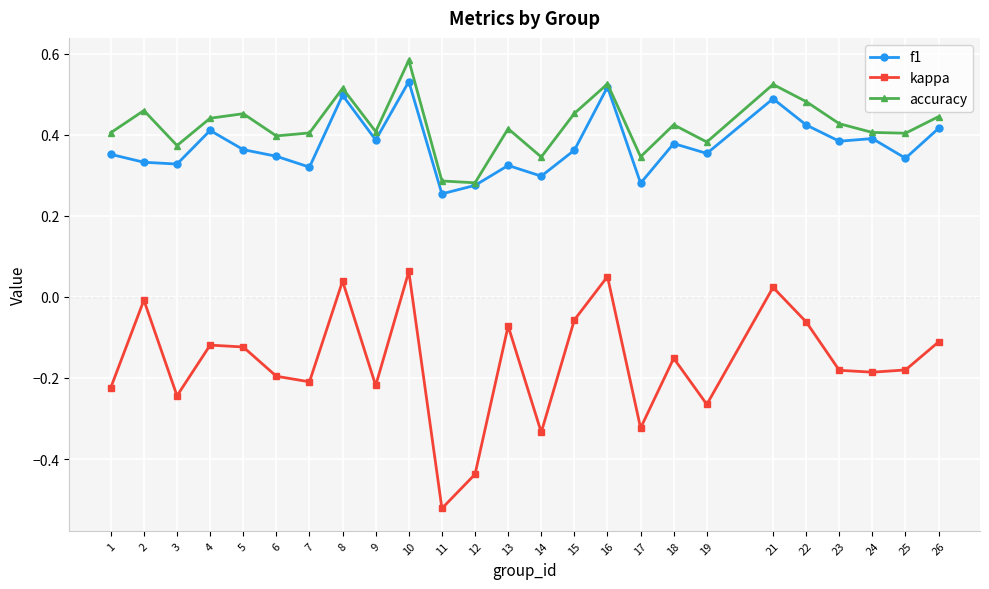

True or false: kappa and accuracy cross at least once.

False